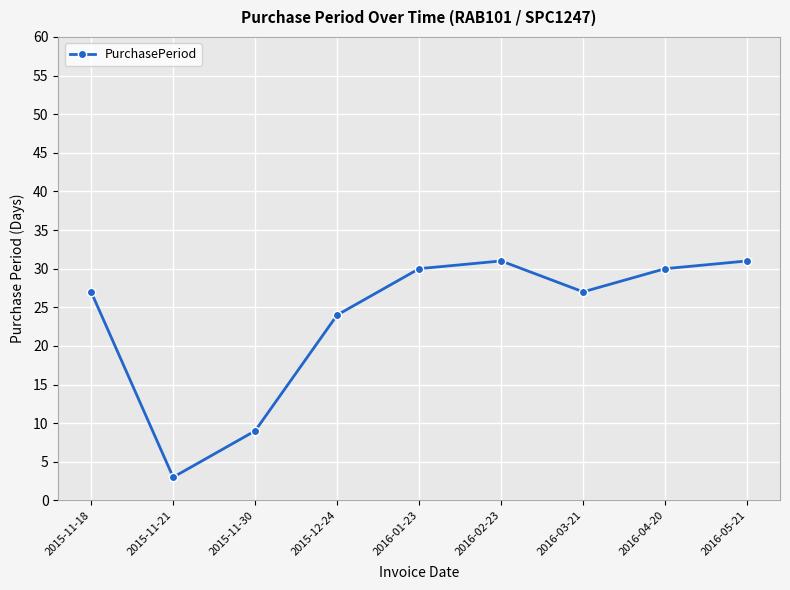

Reading left to right, extract all data points from this chart.

27	3	9	24	30	31	27	30	31